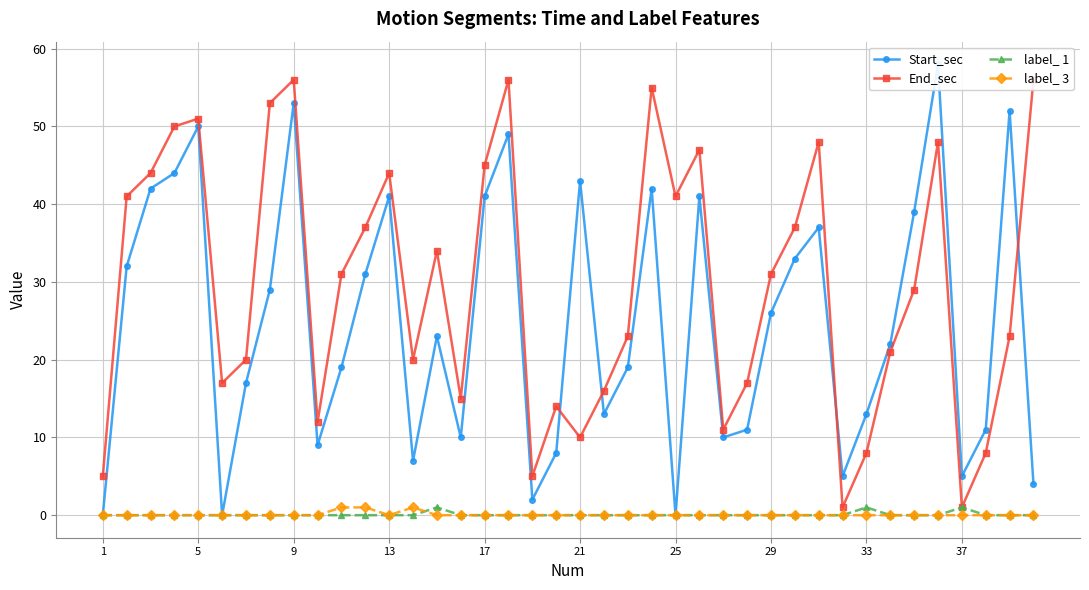

Which series has the largest total across all categories?

End_sec